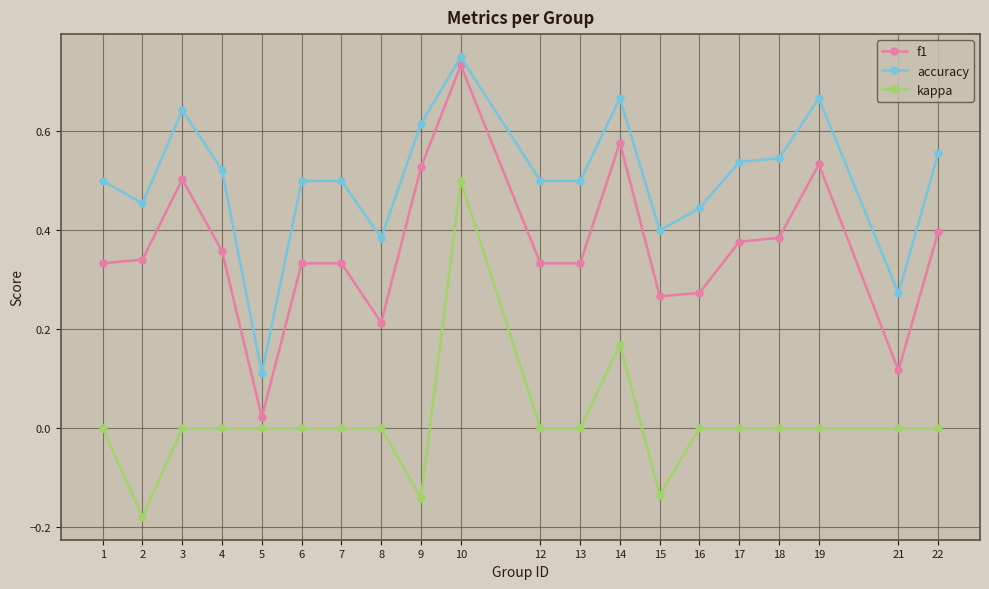

Between 1 and 14, which series saw the biggest shift?

f1